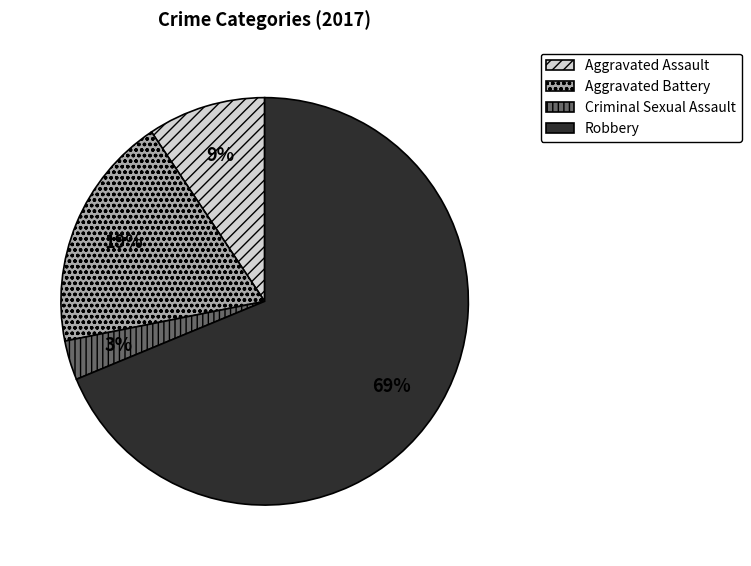

True or false: Aggravated Assault accounts for 9% of the total.

True